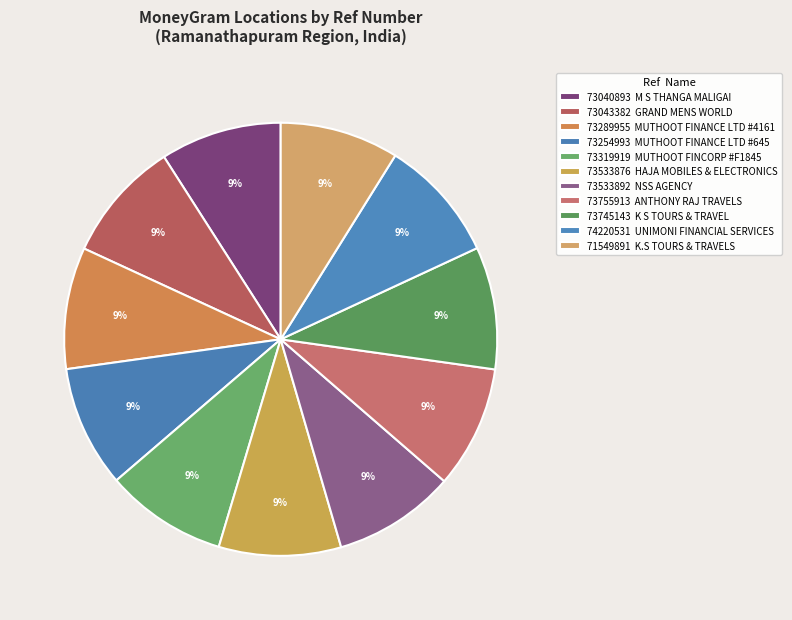

How many segments does this pie chart have?

11